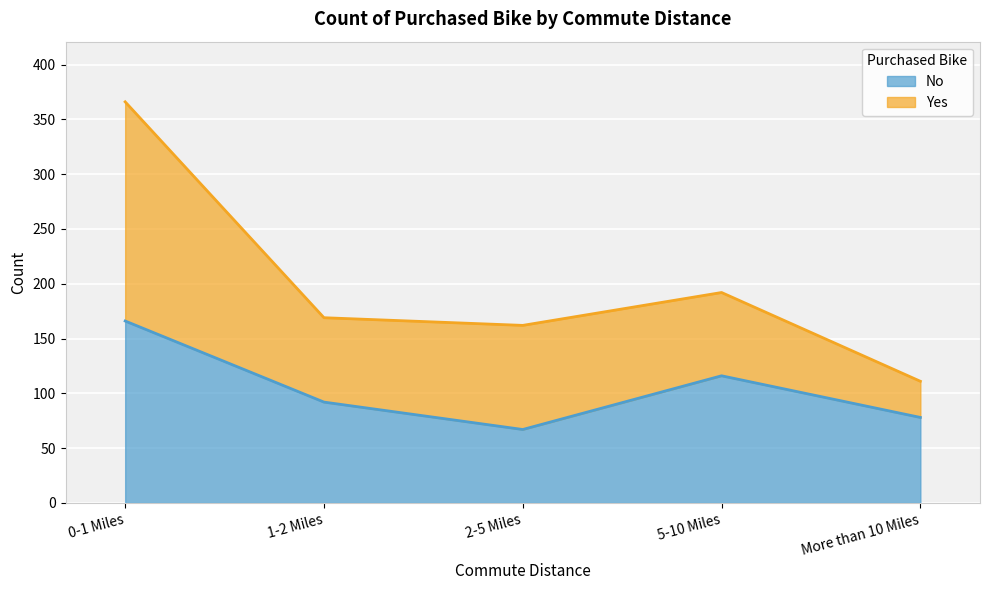

What is the difference between the second highest and minimum values?

49